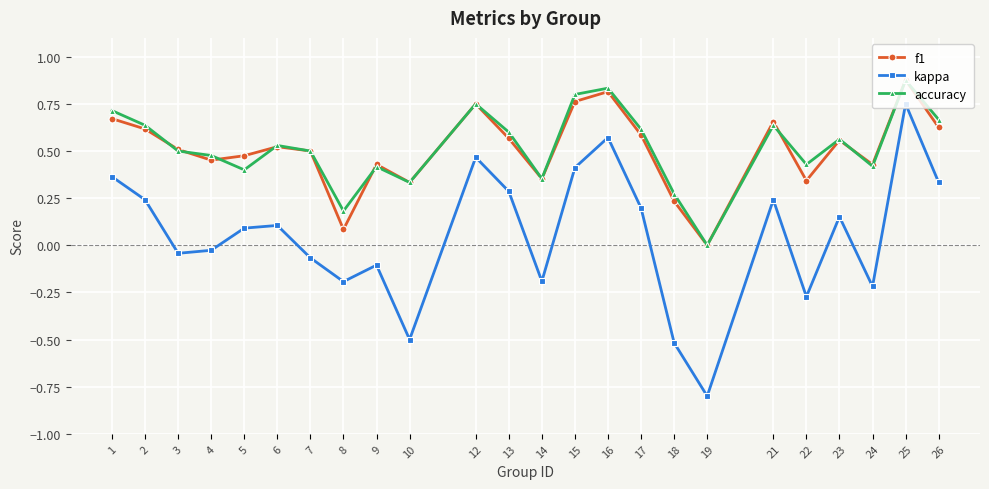

True or false: f1 has a value of 0.4 at 9.

True